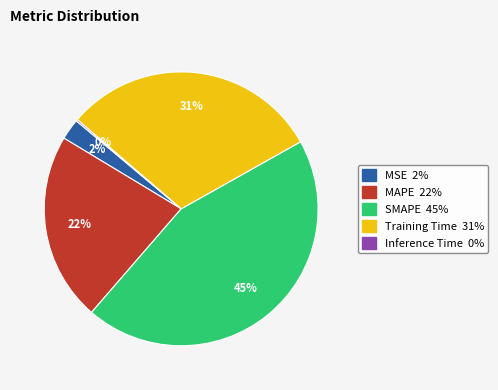

Is the sum of Training Time 31% and SMAPE 45% greater than half?

Yes